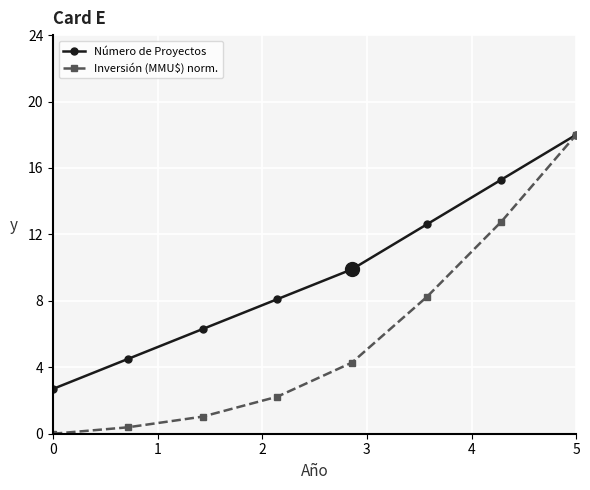

How many data points in Inversión (MMU$) norm. are less than 4?

4